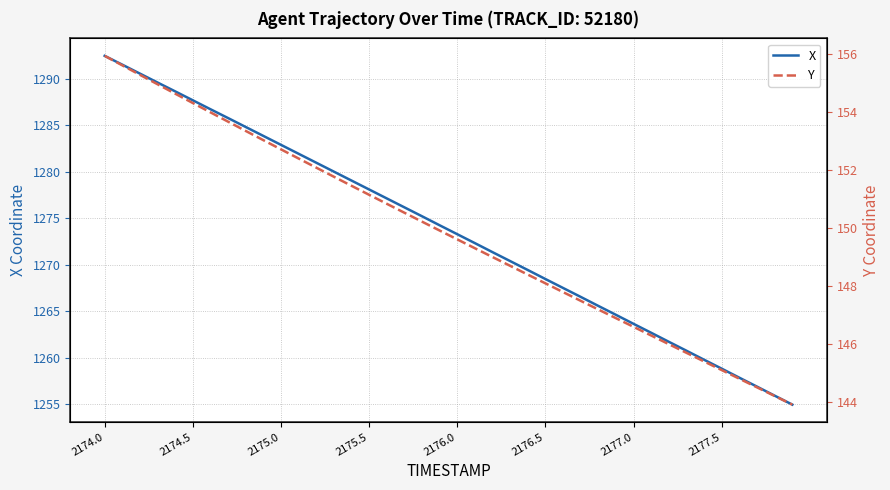

The X series shows 1263.7 at 2177.0. True or false?

True